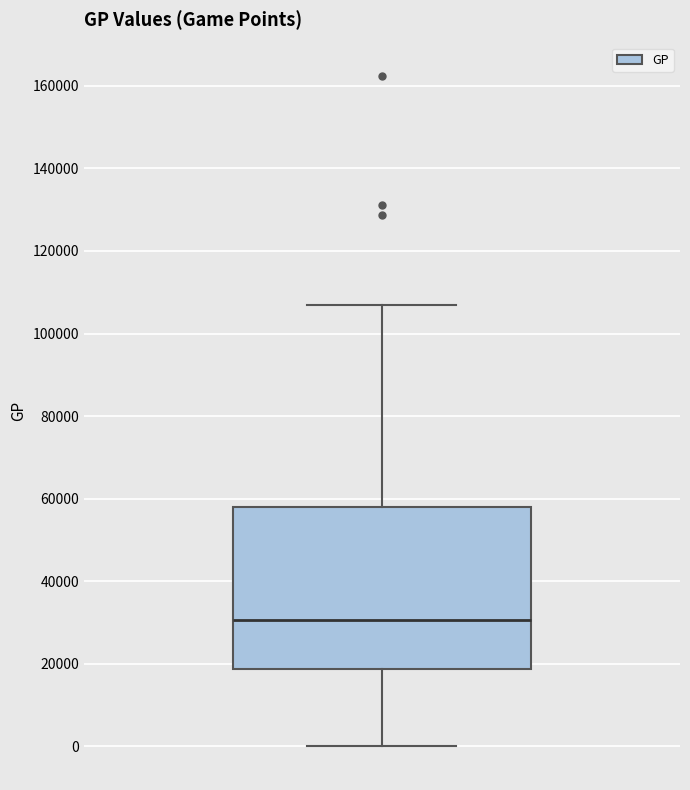

Transcribe this box plot: give where the median line is, the range the box spans, and where the two whiskers end, as read against the y-axis. The values are not printed on the chart, so give them approximately, as read against the axis.

median 30000, box 18000 to 58000, whiskers 0 to 106000